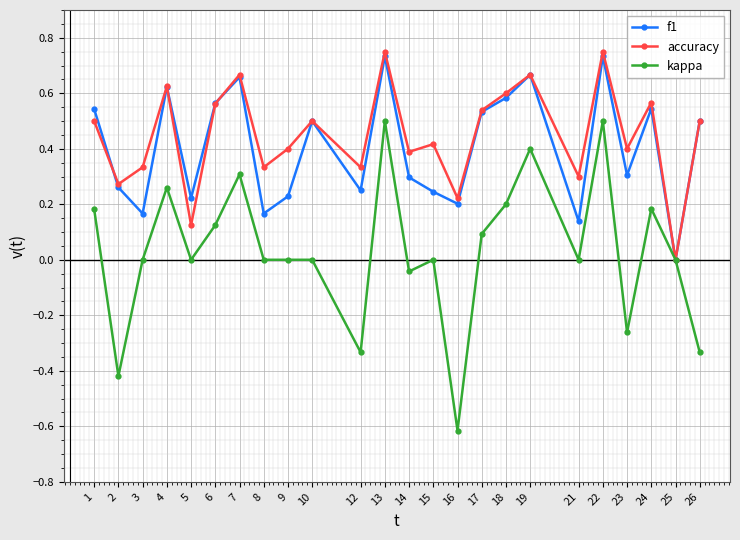

The kappa series shows 0.1 at 24. True or false?

False